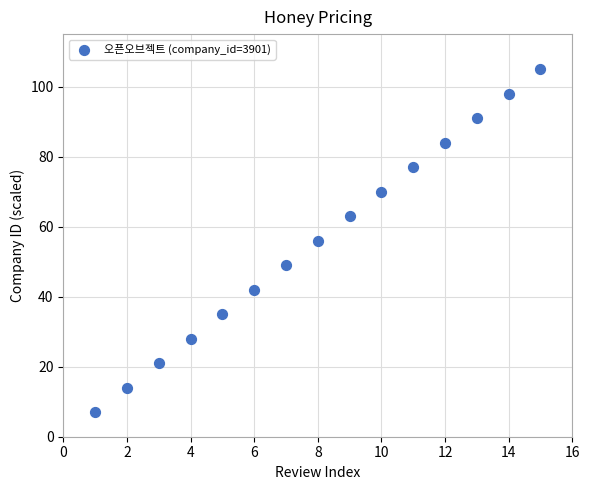

What is the range of X values (max minus min)?

14